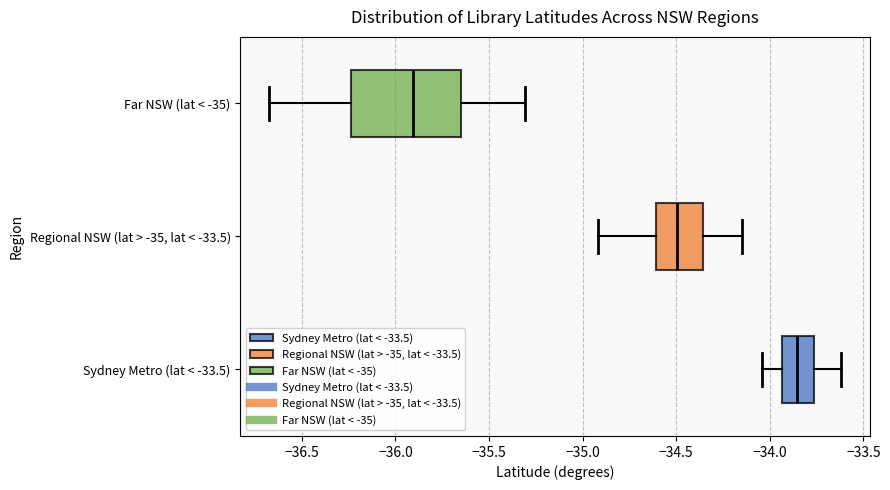

Which box is the widest, from its left edge to its right edge?

Far NSW (lat < -35)